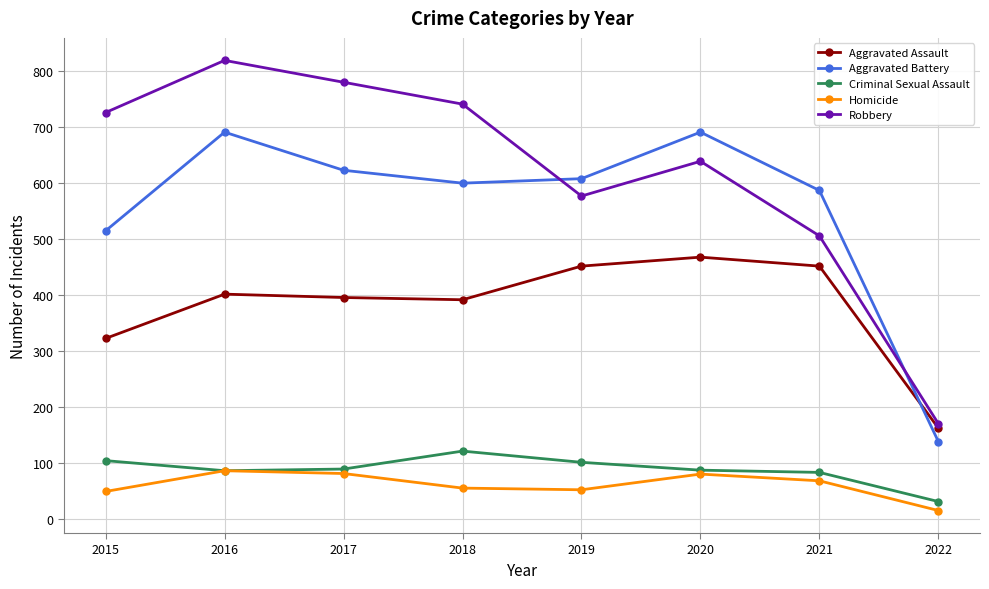

At how many categories does at least one series exceed 314?

7